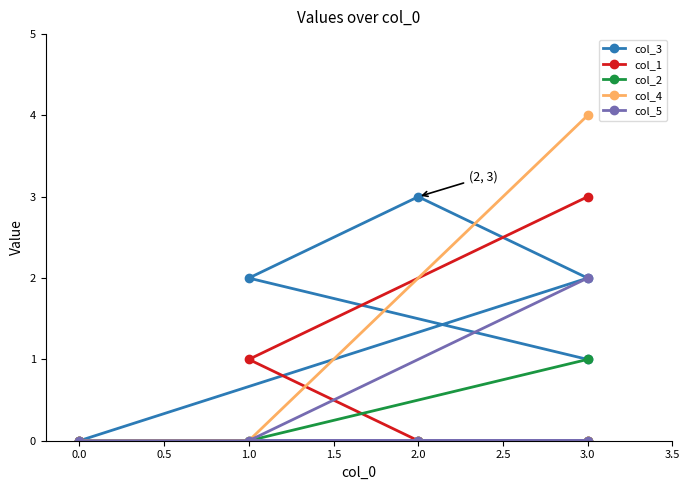

Reading left to right, extract all data points from this chart.

col_3: 0	2	3	2	1
col_1: 0	0	0	1	3
col_2: 0	0	0	0	1
col_4: 0	0	0	0	4
col_5: 0	0	0	0	2